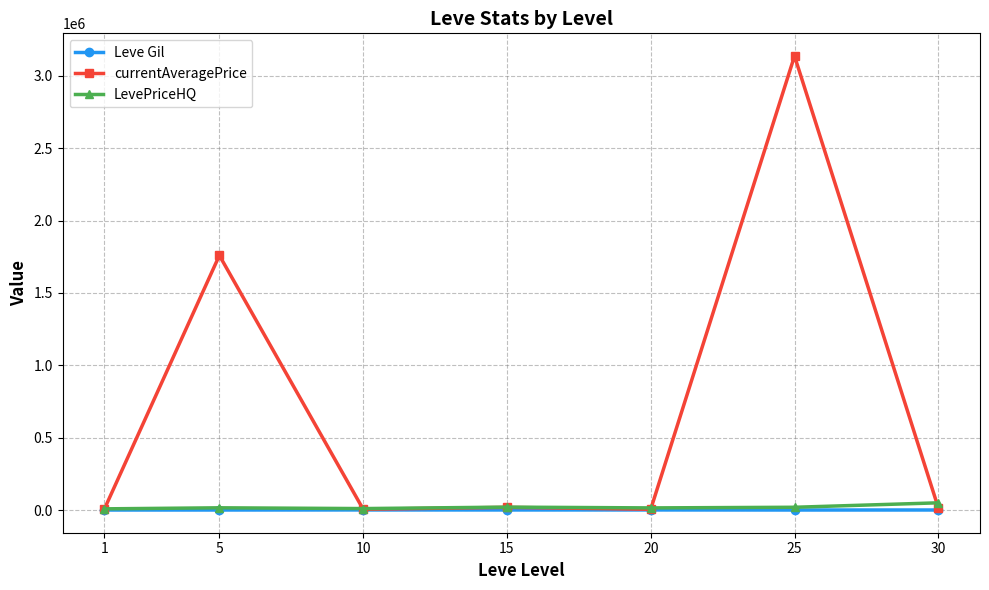

Which series has the largest range (max minus min)?

currentAveragePrice